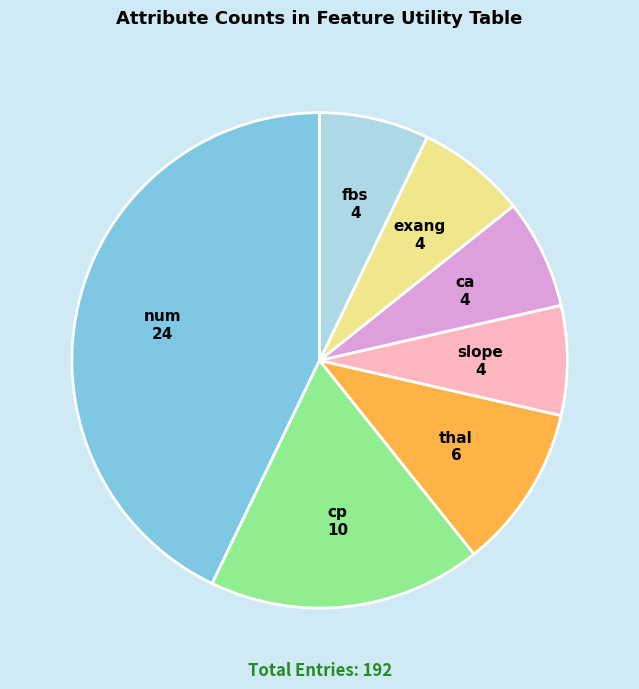

Is there a majority slice in this chart?

No